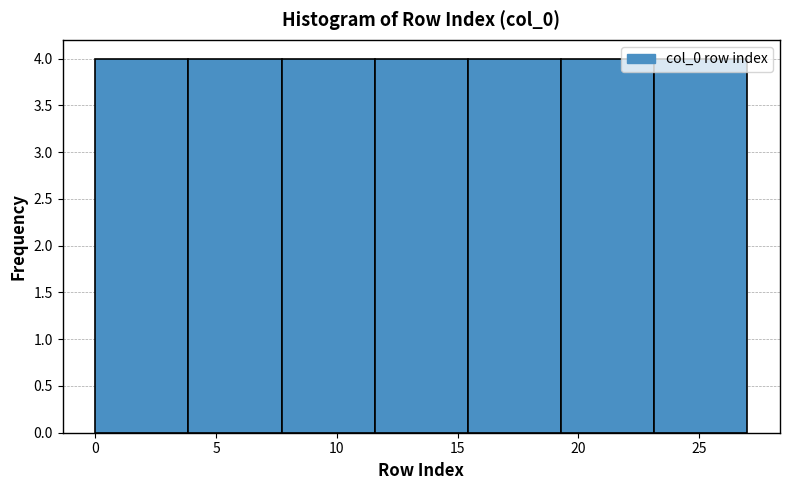

What is the height of the bar covering 15.5 to 19.5 on the x-axis? Neither the bar edges nor the heights are printed on the chart, so give them approximately, as read against the axes.

4